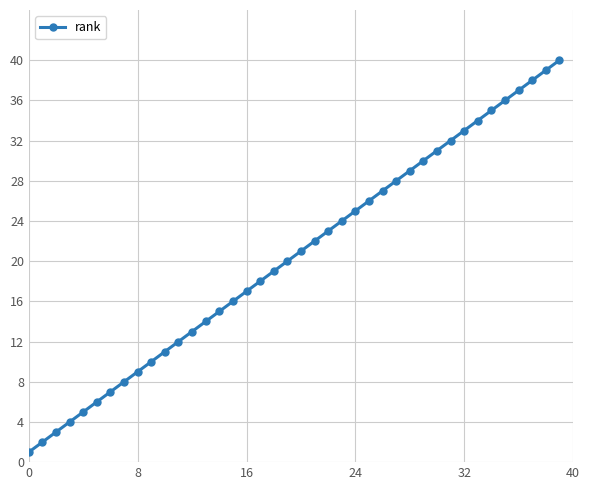

What is the sum of all values?

820